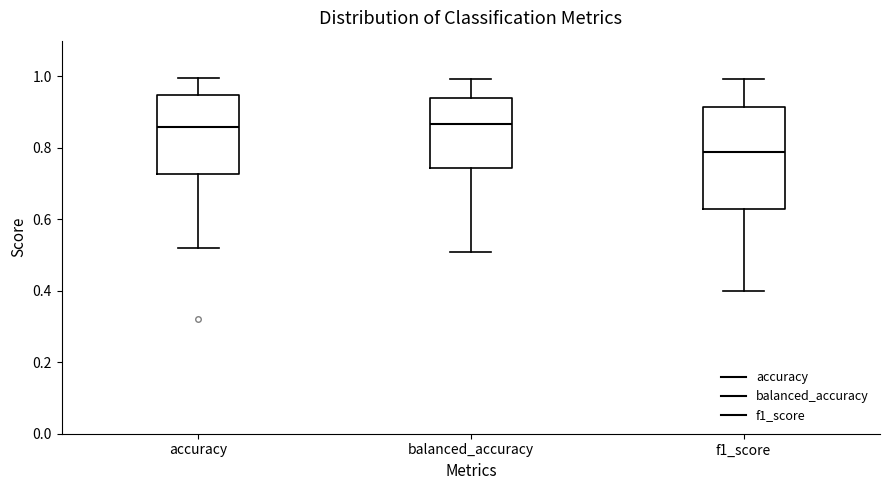

Reading left to right, transcribe this box plot: for each box, give where its median line is, the range the box spans, and where its two whiskers end, as read against the y-axis. The values are not printed on the chart, so give them approximately, as read against the axis.

accuracy: median 0.86, box 0.72 to 0.94, whiskers 0.52 to 1.00
balanced_accuracy: median 0.86, box 0.74 to 0.94, whiskers 0.50 to 1.00
f1_score: median 0.78, box 0.62 to 0.92, whiskers 0.40 to 1.00